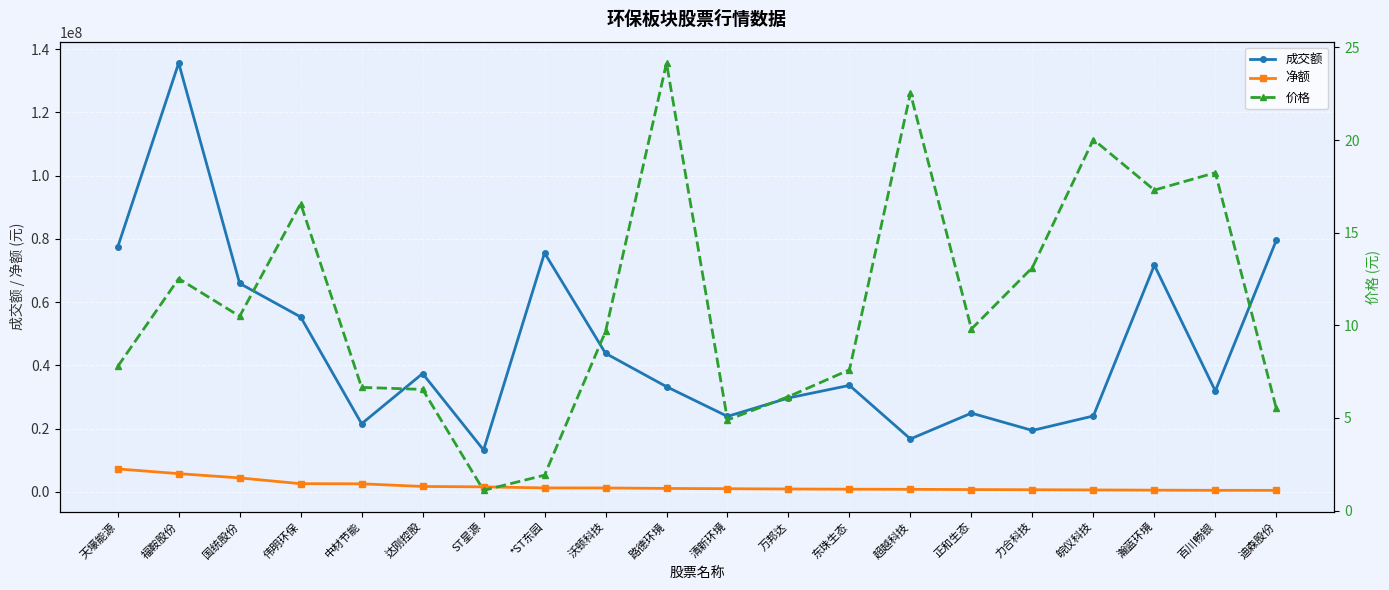

Is this an area chart (filled region under the line)?

No